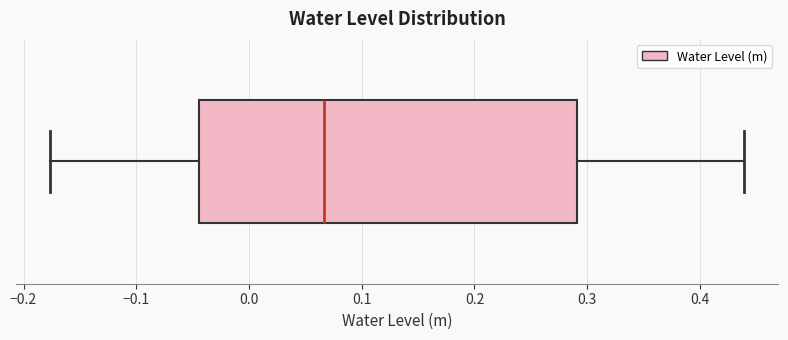

Read this box plot against the x-axis: the position of the median line, the range covered by the box, and the ends of both whiskers. The values are not printed on the chart, so give them approximately, as read against the axis.

median 0.07, box -0.04 to 0.29, whiskers -0.18 to 0.44